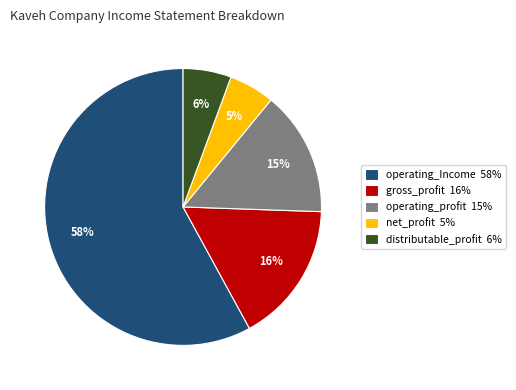

To the nearest percent, what is the average slice percentage?

20%